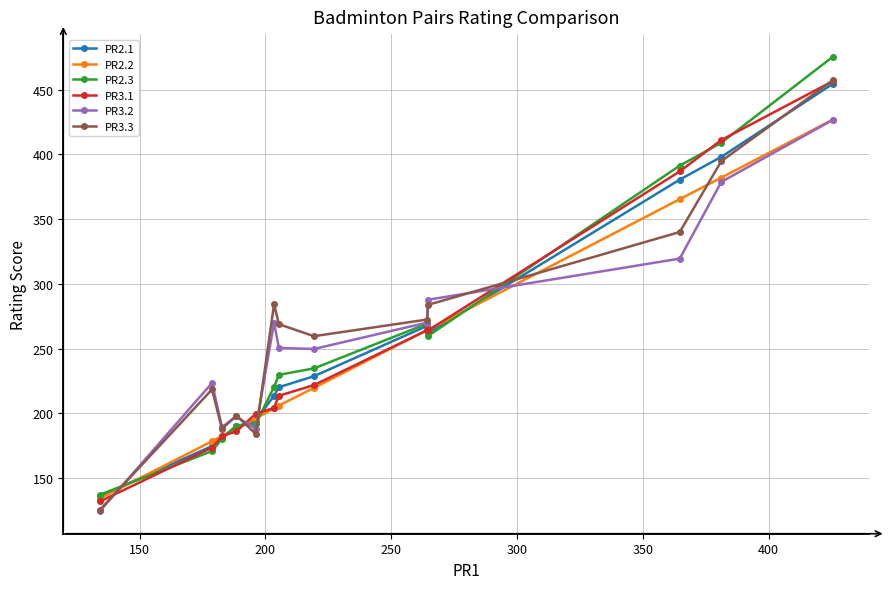

What are all the series names shown in the legend?

PR2.1, PR2.2, PR2.3, PR3.1, PR3.2, PR3.3